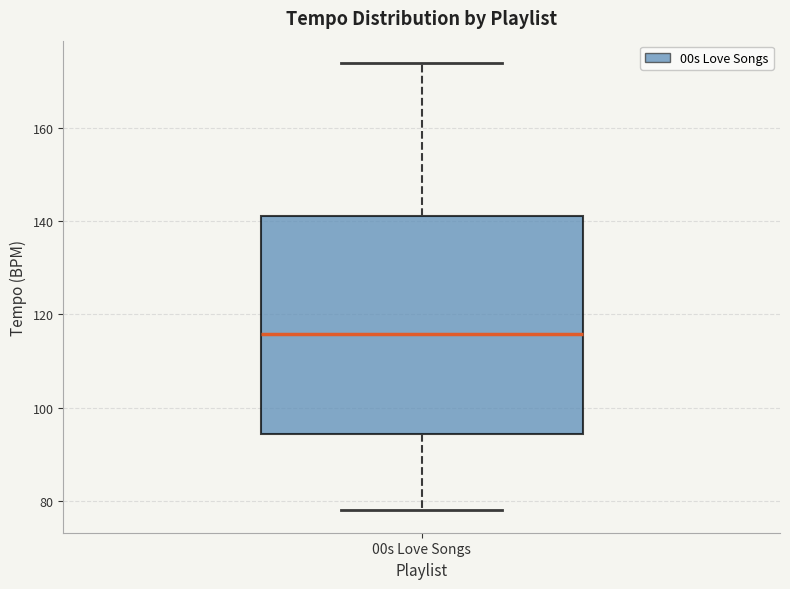

Read this box plot against the y-axis: the position of the median line, the range covered by the box, and the ends of both whiskers. The values are not printed on the chart, so give them approximately, as read against the axis.

median 116, box 94 to 142, whiskers 78 to 174